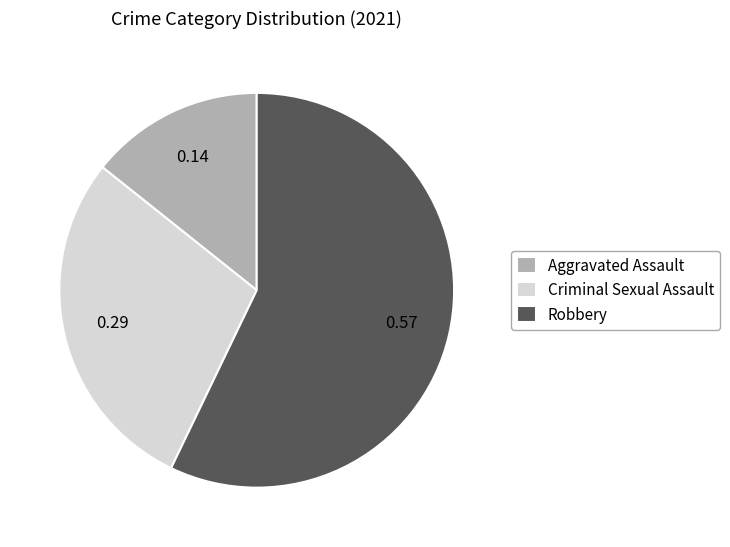

Rank the categories by value from highest to lowest.

Robbery, Criminal Sexual Assault, Aggravated Assault